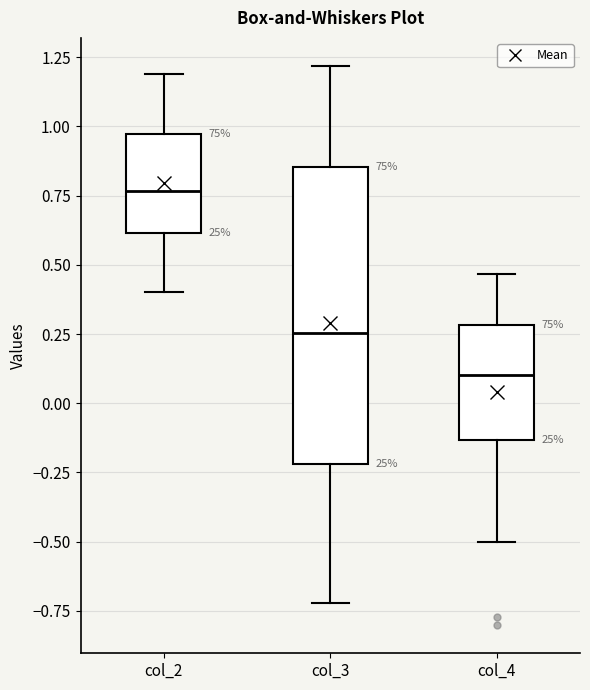

Where does the median line of the box for col_3 sit on the y-axis? The values are not printed on the chart, so give them approximately, as read against the axis.

0.25